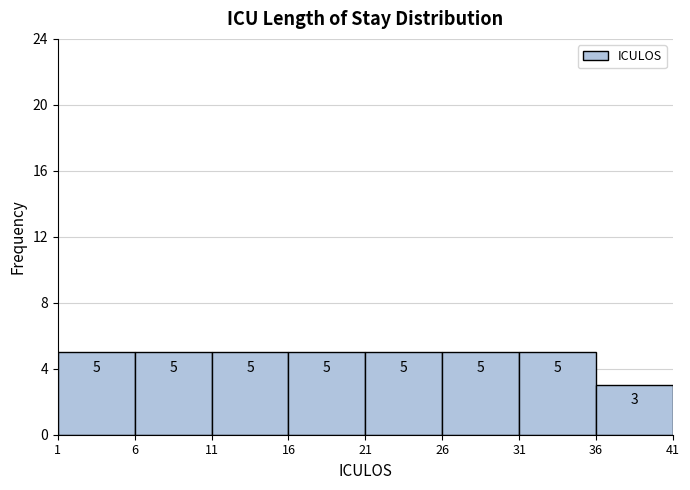

Reading left to right, transcribe this chart: for each bar, give the range it covers on the x-axis and its height.

1 to 6: 5
6 to 11: 5
11 to 16: 5
16 to 21: 5
21 to 26: 5
26 to 31: 5
31 to 36: 5
36 to 41: 3